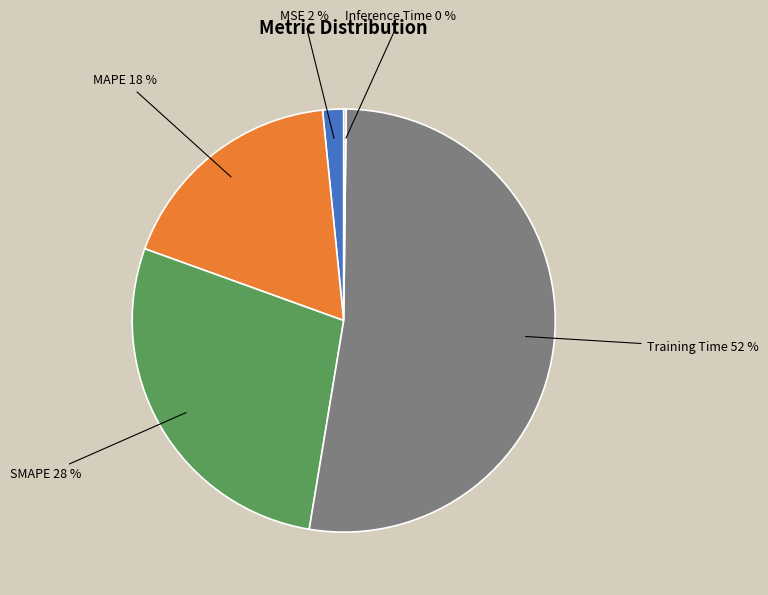

Do MSE and SMAPE together represent more than half of the pie?

No